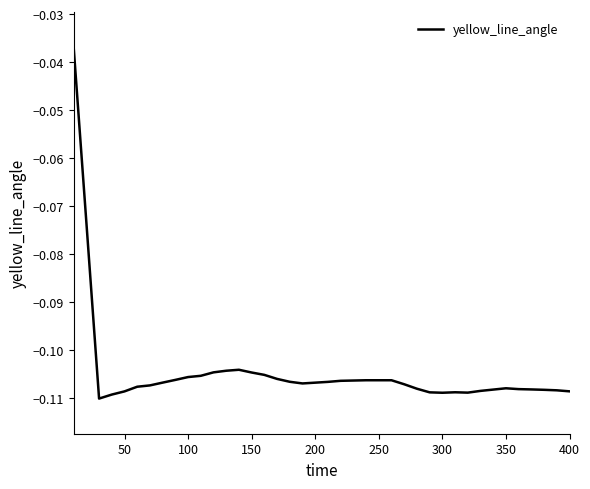

How many lines are shown in the chart?

1